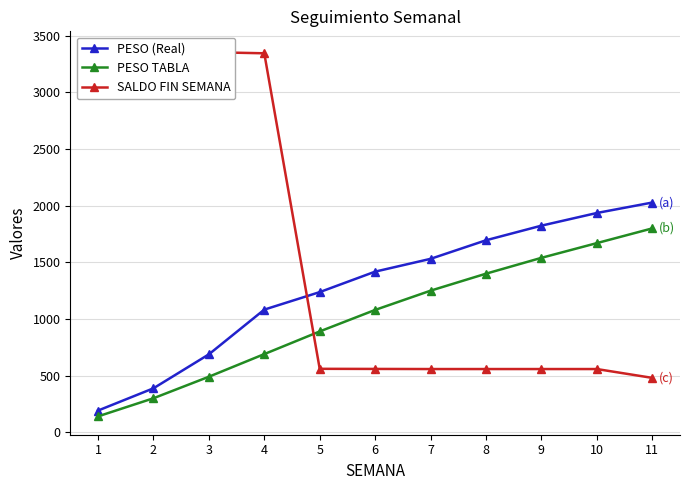

What is the average value of the PESO TABLA series?

1022.7